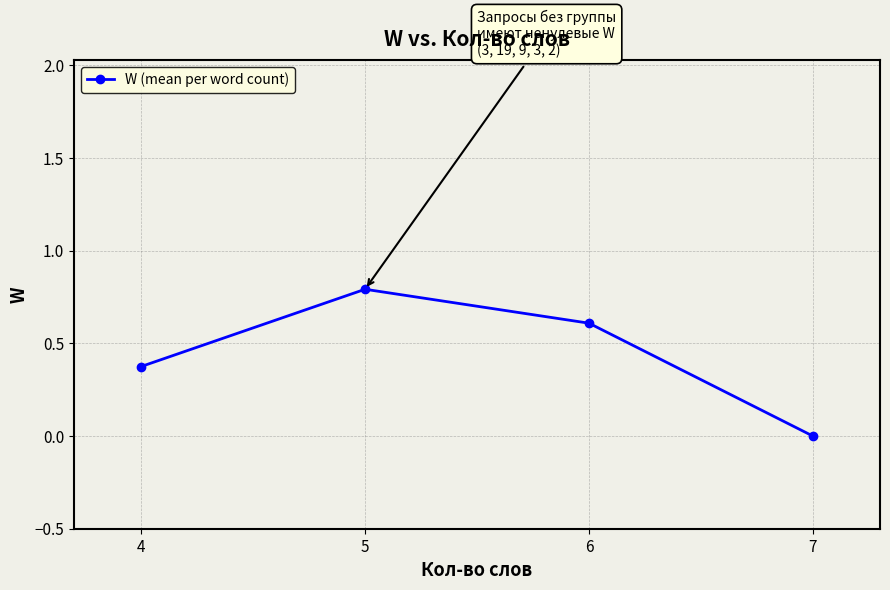

Does the chart display data point markers on the line(s)?

Yes